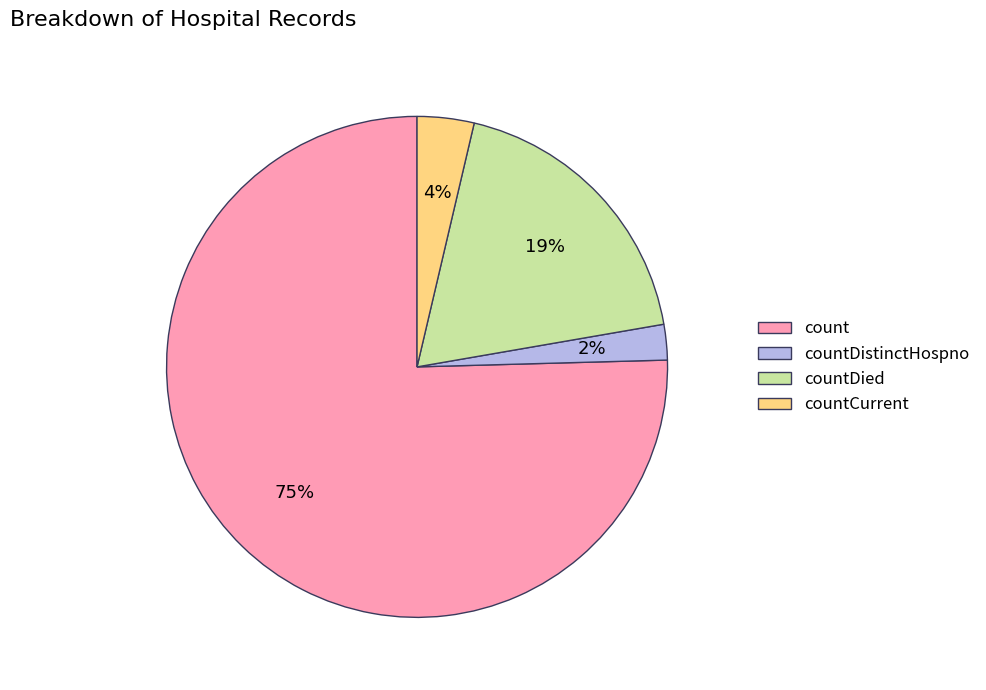

To the nearest percent, what is the average slice percentage?

25%